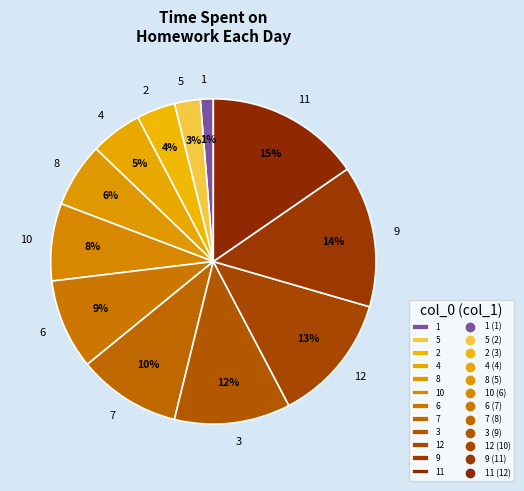

Do 4 and 1 together represent more than half of the pie?

No